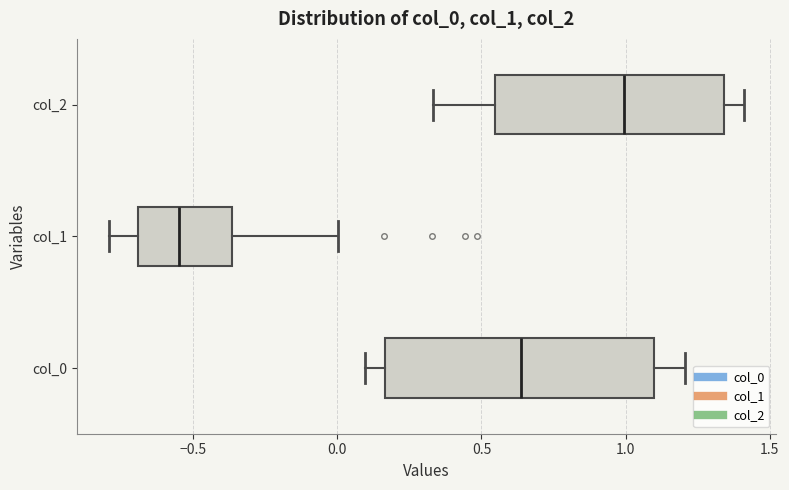

Where does the median line of the box for col_2 sit on the x-axis? The values are not printed on the chart, so give them approximately, as read against the axis.

1.00